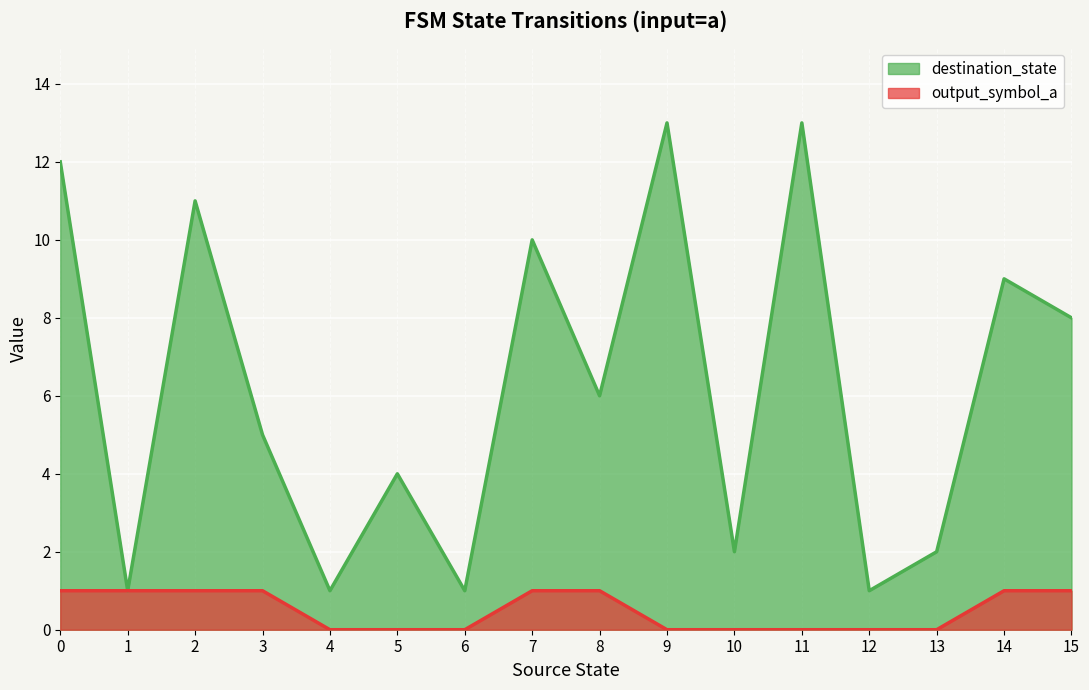

At how many categories does at least one series exceed 10?

4